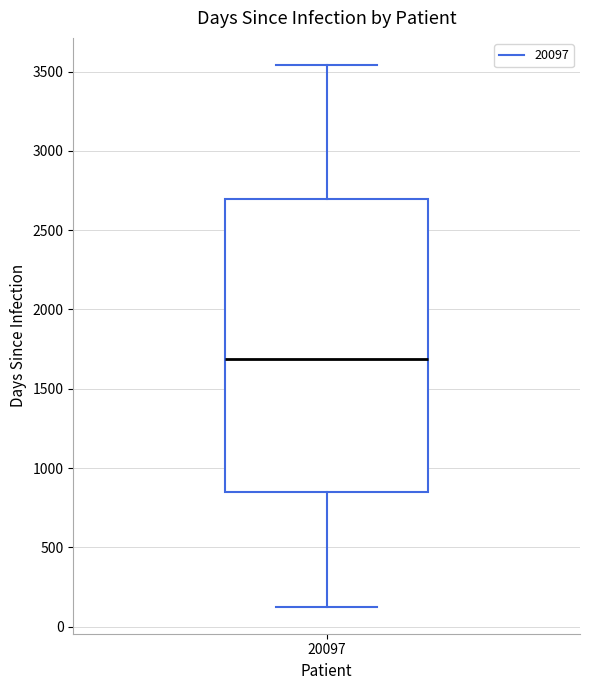

Transcribe this box plot: give where the median line is, the range the box spans, and where the two whiskers end, as read against the y-axis. The values are not printed on the chart, so give them approximately, as read against the axis.

median 1700, box 850 to 2700, whiskers 150 to 3550